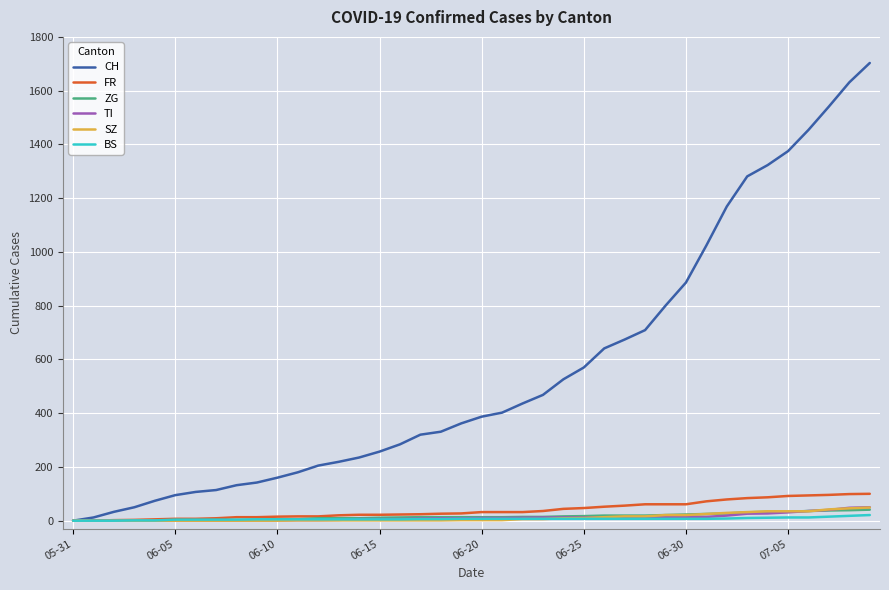

What is the maximum value for SZ?

49